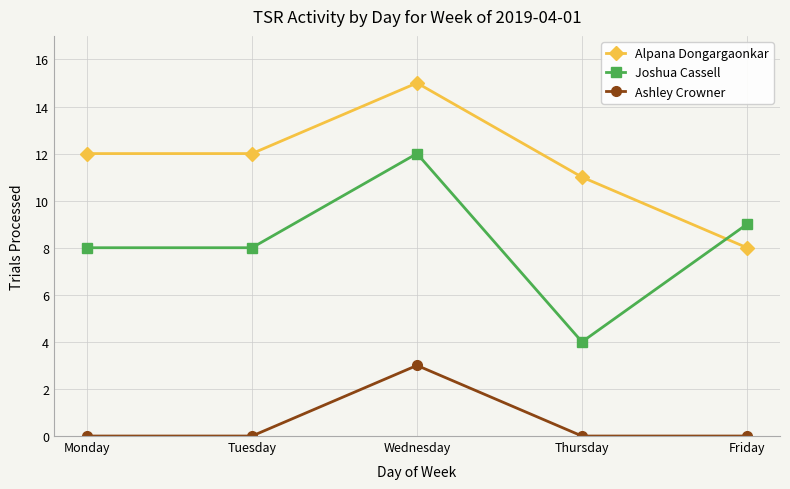

What is the value of the Alpana Dongargaonkar point at the 5th from the left?

8